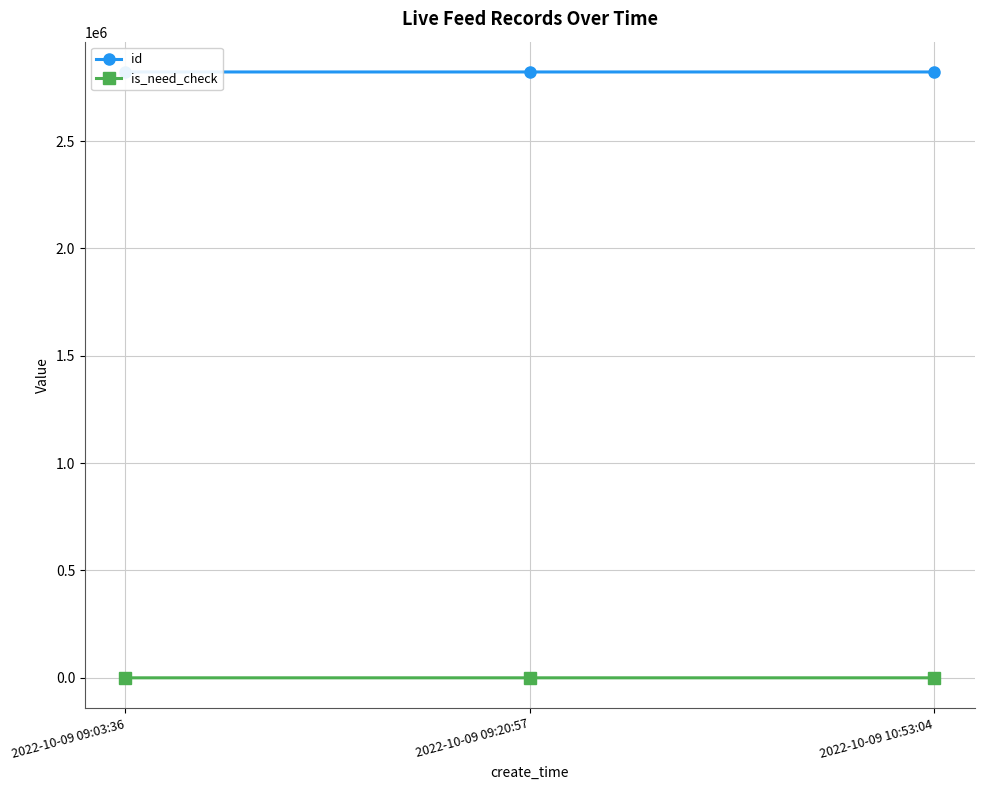

Reading left to right, what are all the values shown in this chart?

id: 2821717	2821723	2821752
is_need_check: 0	0	1